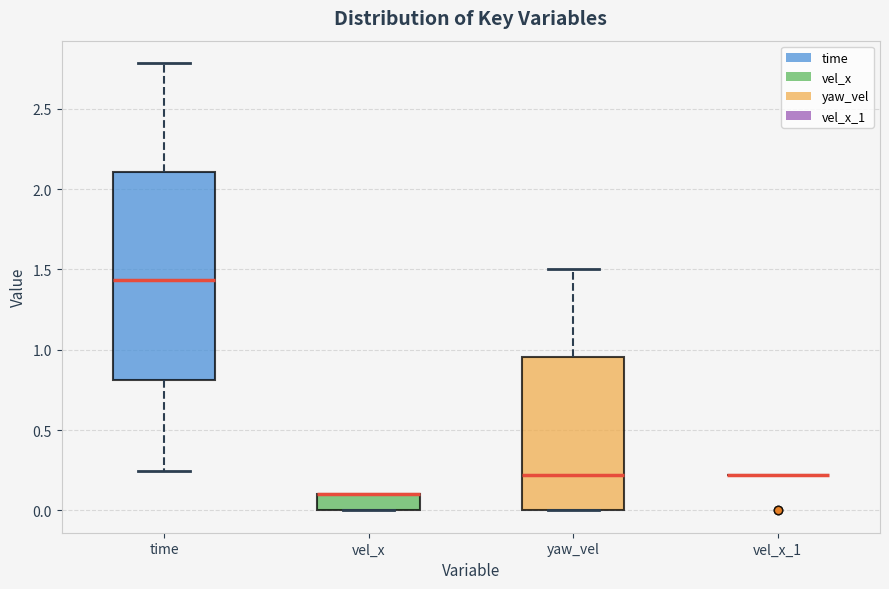

Comparing the boxes themselves (not the whiskers), which one is the tallest?

time